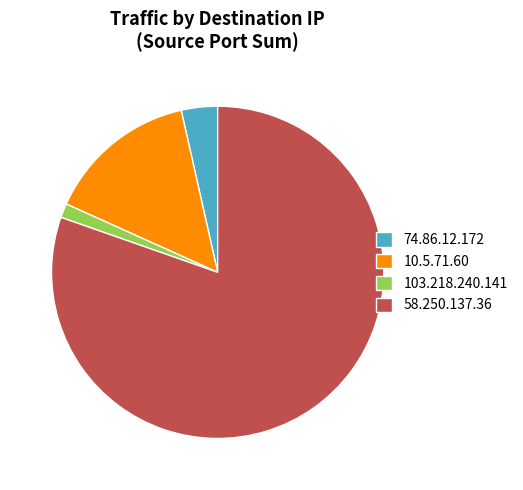

Combined, do 10.5.71.60 and 103.218.240.141 account for over 50%?

No